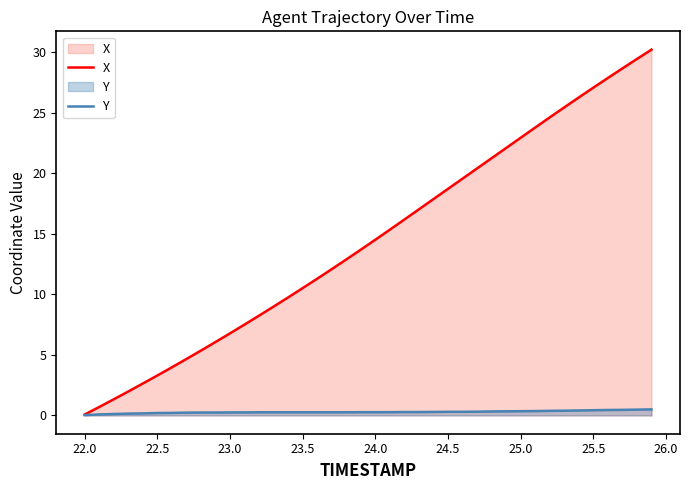

Which series has the largest total across all categories?

X